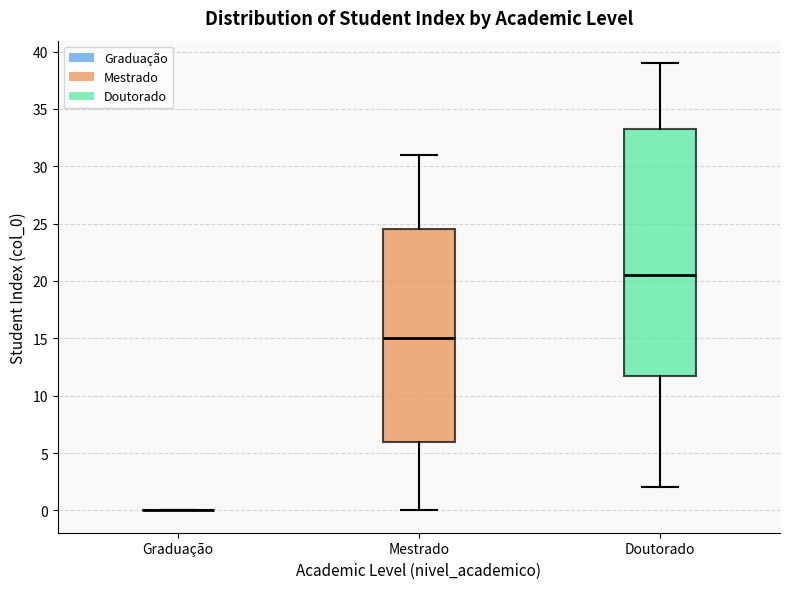

Reading left to right, transcribe this box plot: for each box, give where its median line is, the range the box spans, and where its two whiskers end, as read against the y-axis. The values are not printed on the chart, so give them approximately, as read against the axis.

Graduação: box collapsed to a line at 0.0, whiskers 0.0 to 0.0
Mestrado: median 15.0, box 6.0 to 24.5, whiskers 0.0 to 31.0
Doutorado: median 20.5, box 12.0 to 33.5, whiskers 2.0 to 39.0